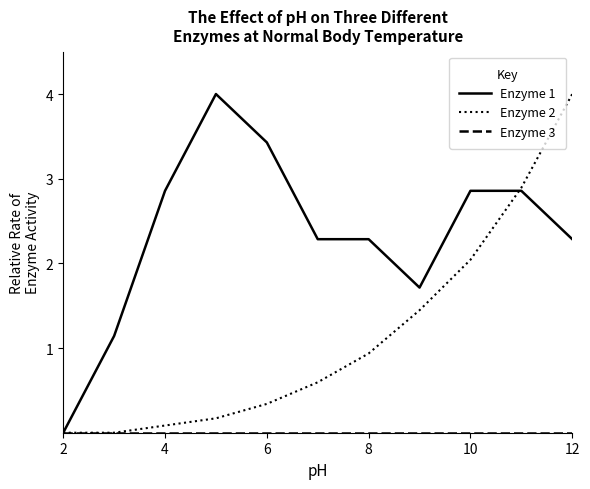

What is the highest value of the Enzyme 2 series?

4.0